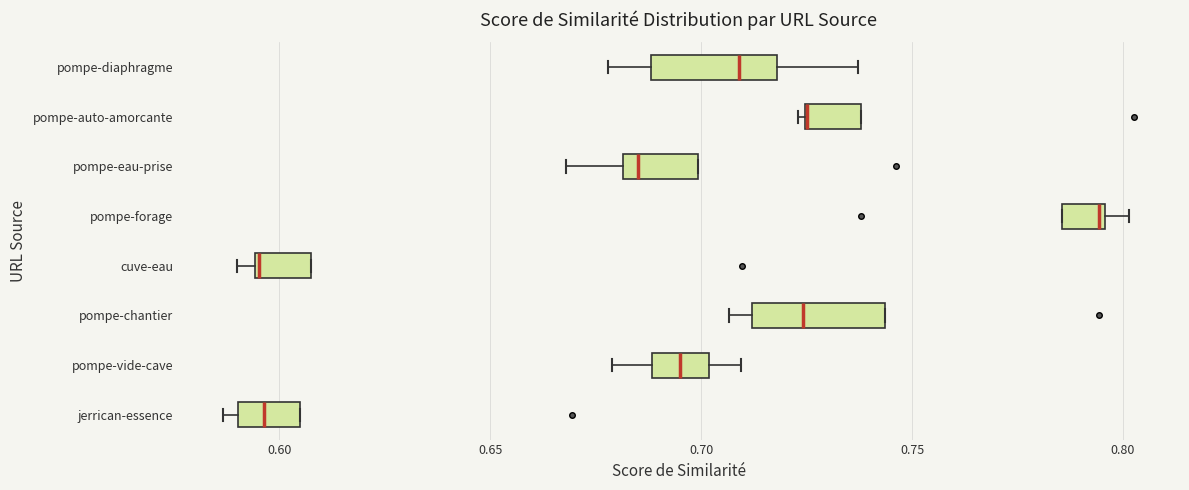

Reading bottom to top, read every box against the x-axis: the position of its median line, the range the box covers, and the ends of its whiskers. The values are not printed on the chart, so give them approximately, as read against the axis.

jerrican-essence: median 0.595, box 0.590 to 0.605, whiskers 0.585 to 0.605
pompe-vide-cave: median 0.695, box 0.690 to 0.700, whiskers 0.680 to 0.710
pompe-chantier: median 0.725, box 0.710 to 0.745, whiskers 0.705 to 0.745
cuve-eau: median 0.595, box 0.595 to 0.610, whiskers 0.590 to 0.610
pompe-forage: median 0.795, box 0.785 to 0.795, whiskers 0.785 to 0.800
pompe-eau-prise: median 0.685, box 0.680 to 0.700, whiskers 0.670 to 0.700
pompe-auto-amorcante: median 0.725 (drawn on the box's left edge), box 0.725 to 0.740, whiskers 0.725 (just left of the box's left edge) to 0.740
pompe-diaphragme: median 0.710, box 0.690 to 0.720, whiskers 0.680 to 0.735